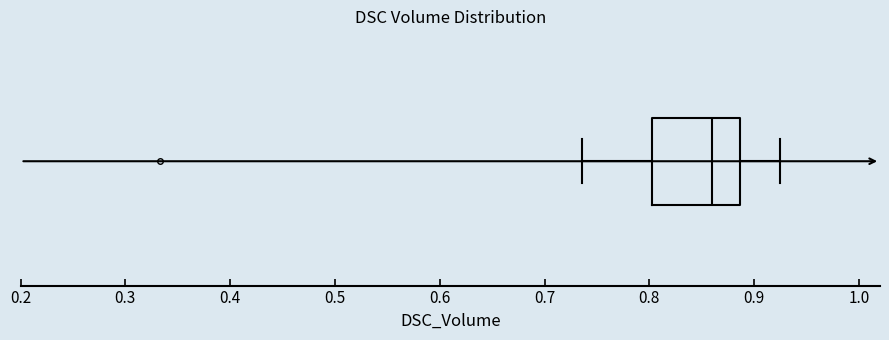

Where is the right edge of the box on the x-axis? The values are not printed on the chart, so give them approximately, as read against the axis.

0.89